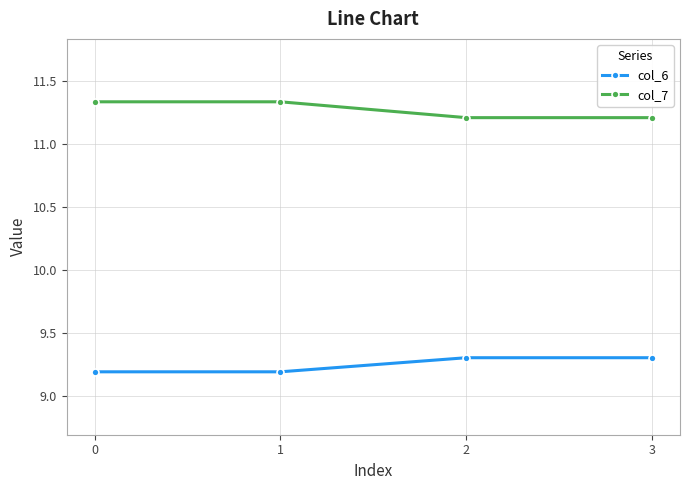

What is the value of the col_7 point at the 3rd from the left?

11.2